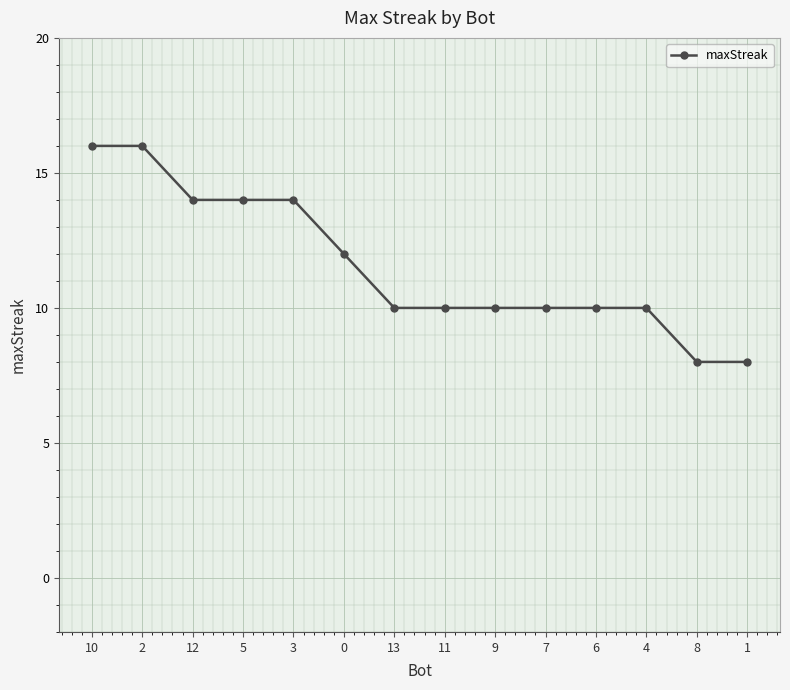

How many lines are shown in the chart?

1